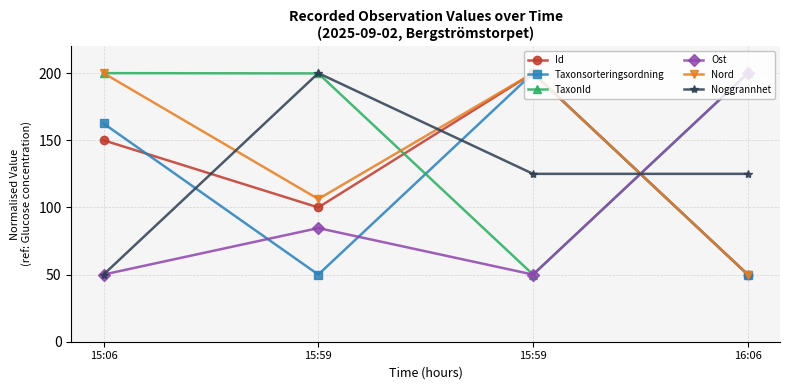

Which series has the widest spread of values?

Id